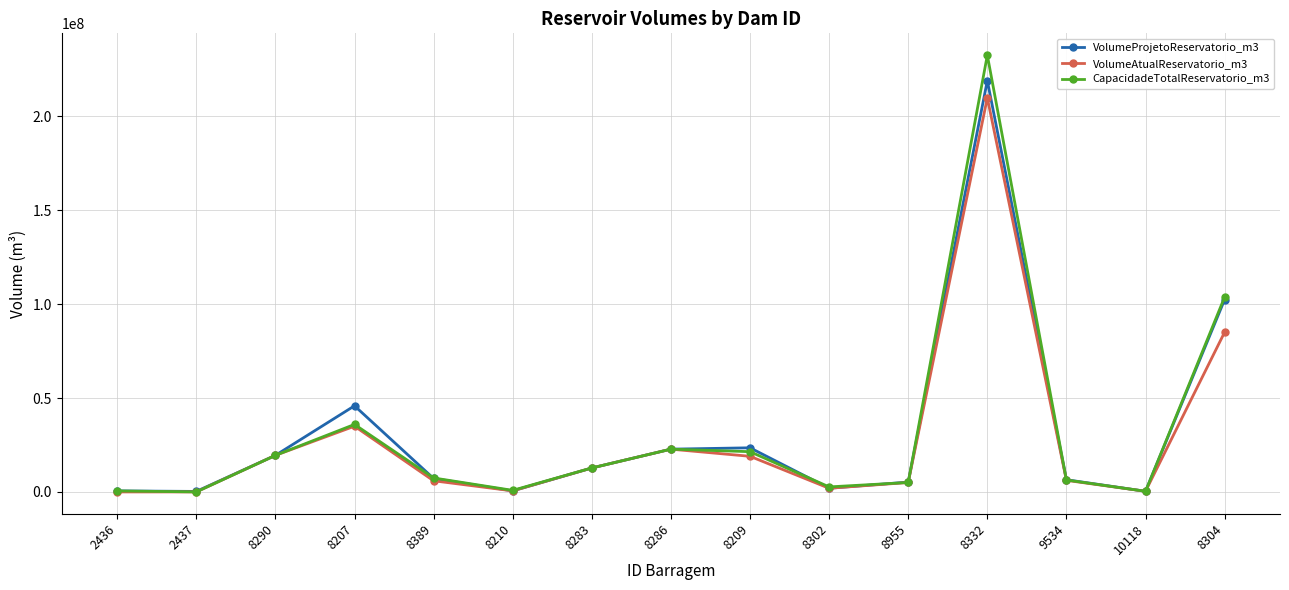

Where is the first local maximum for CapacidadeTotalReservatorio_m3?

8207